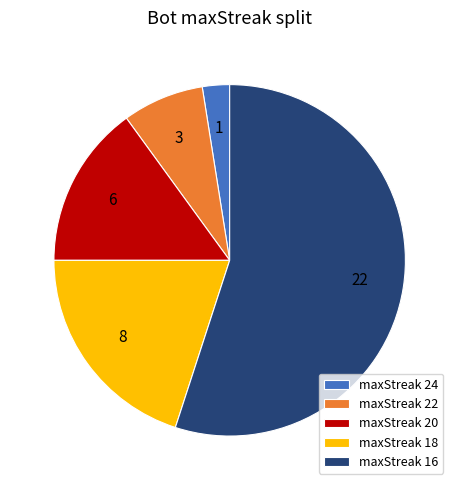

Which category has the smallest portion of the pie?

maxStreak 24